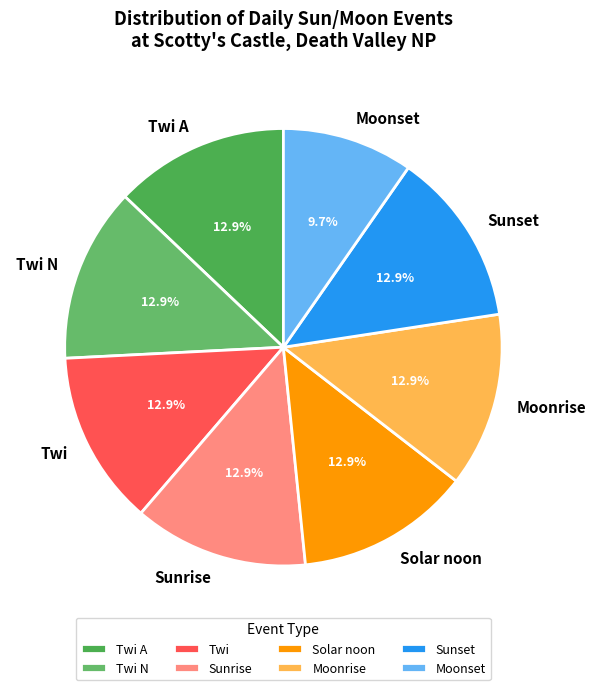

How many segments does this pie chart have?

8